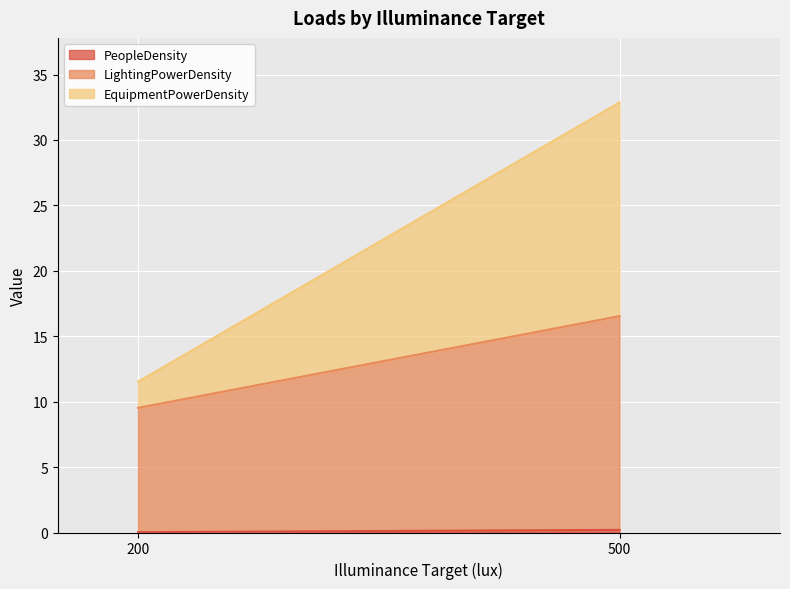

At which category is the sum across all series the highest?

500